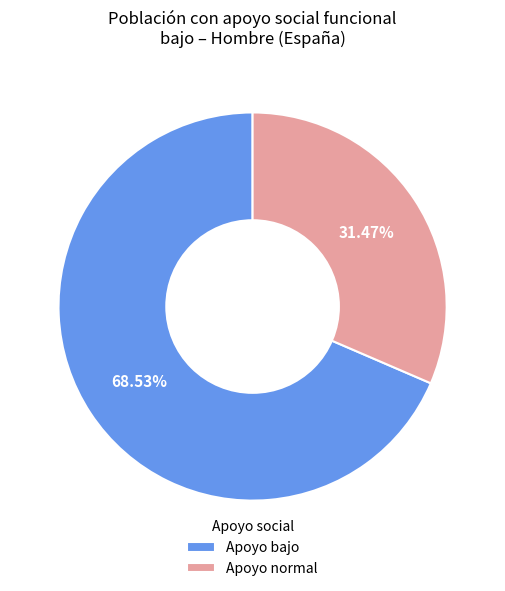

Is the sum of Apoyo normal and Apoyo bajo greater than half?

Yes